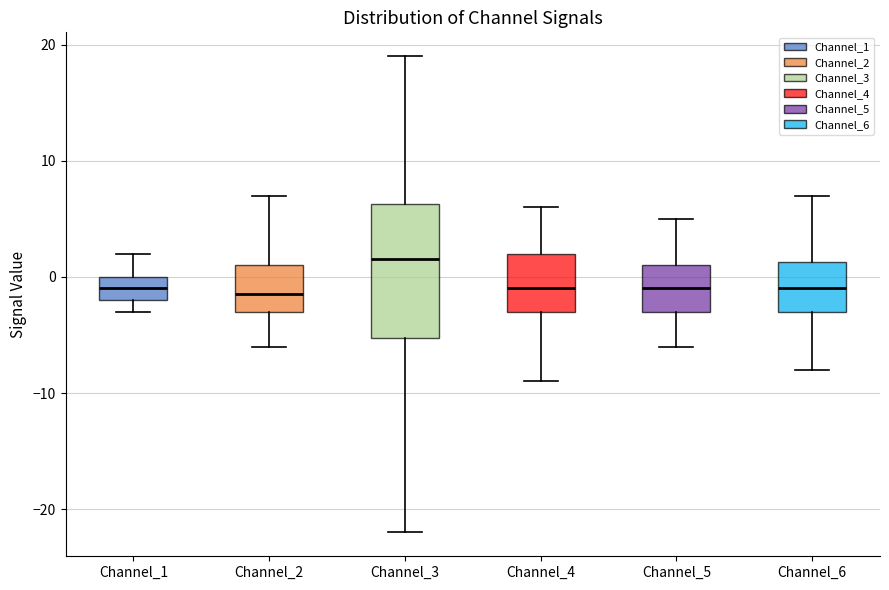

Which box's median line is the highest?

Channel_3